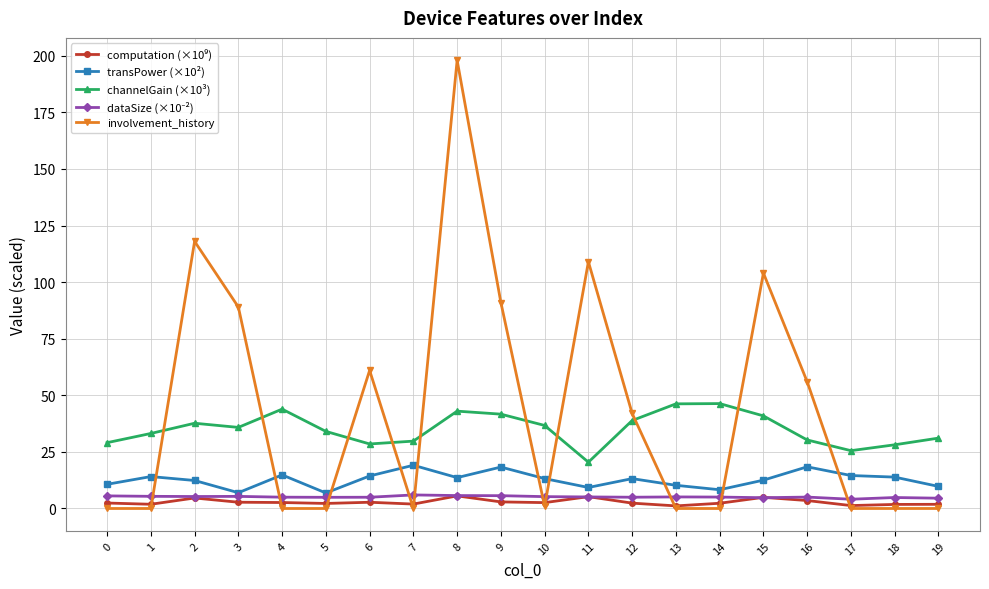

Which series has the widest spread of values?

involvement_history